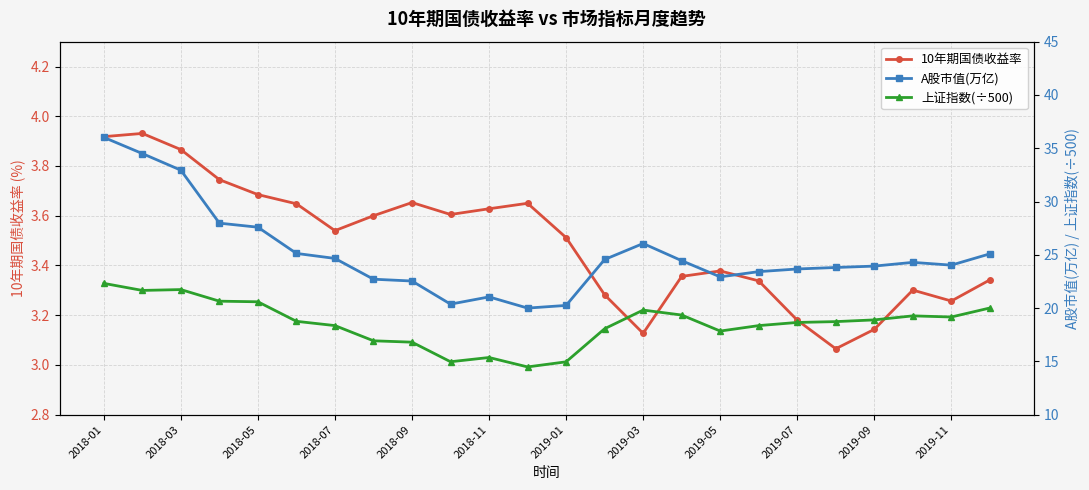

Is it true that A股市值(万亿) equals 36.0 at 2018-01?

True